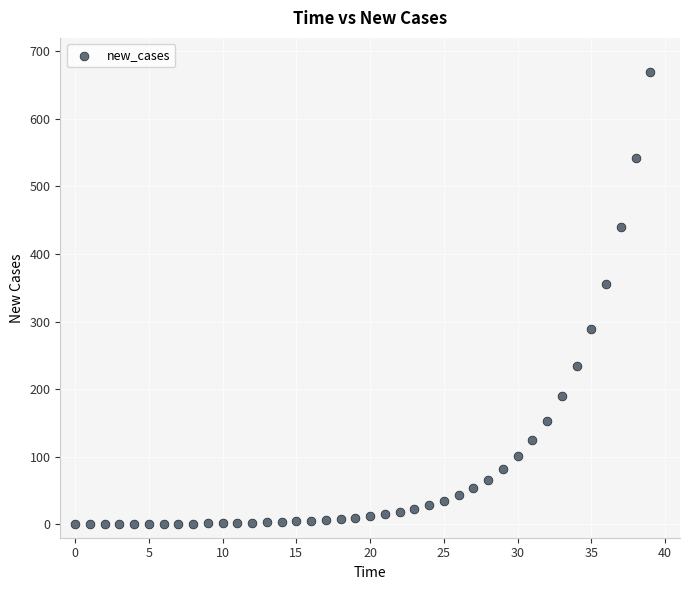

What is the range of Y values (max minus min)?

670.0